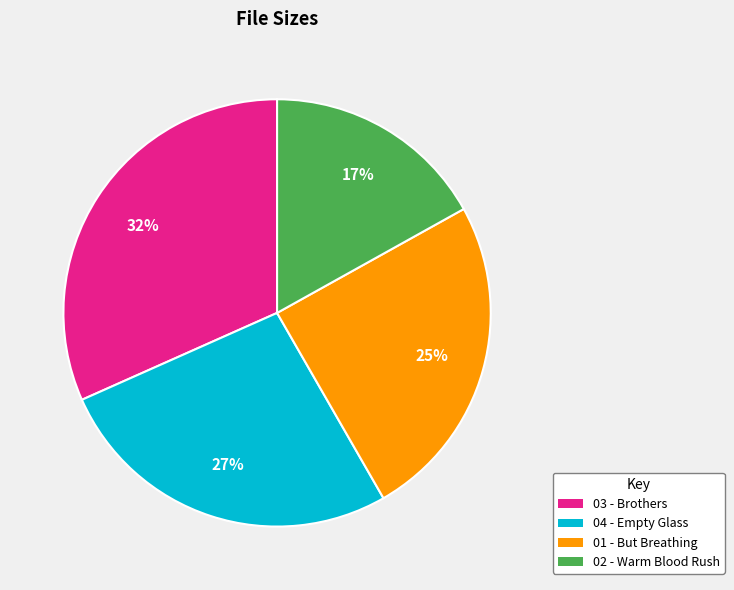

Is there any slice that represents more than half of the pie?

No